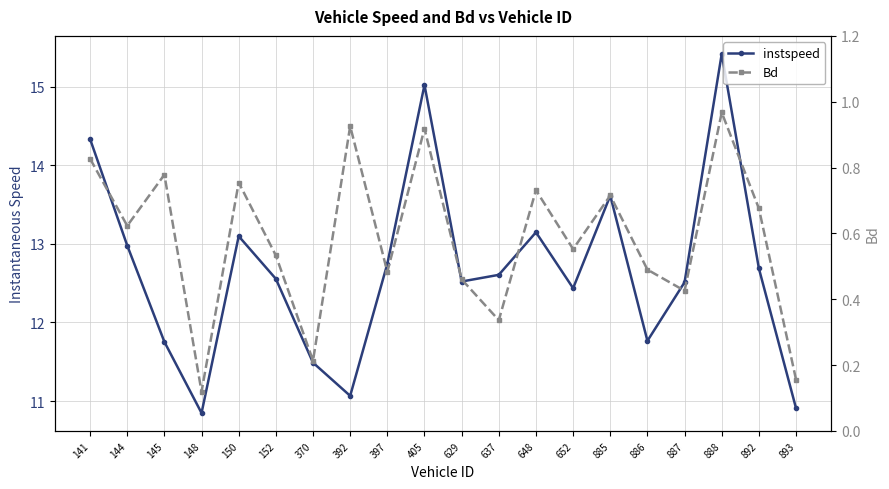

List the series in order of their overall mean, lowest first.

Bd, instspeed